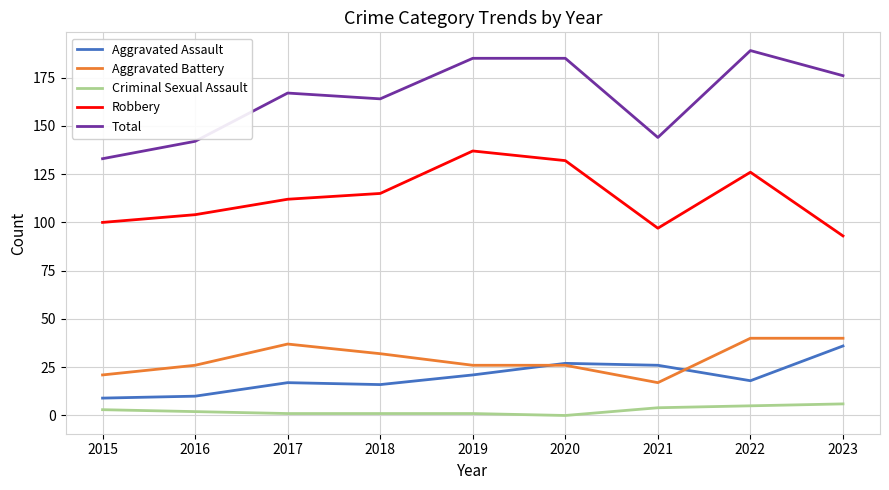

Is the value of Aggravated Battery at 2019 greater than the value of Criminal Sexual Assault at 2019?

Yes